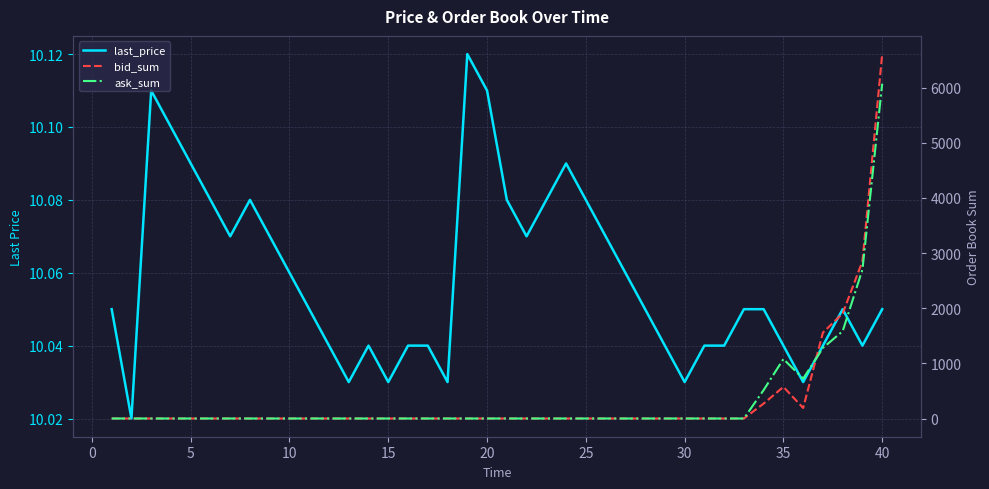

At how many categories does at least one series exceed 4753?

1